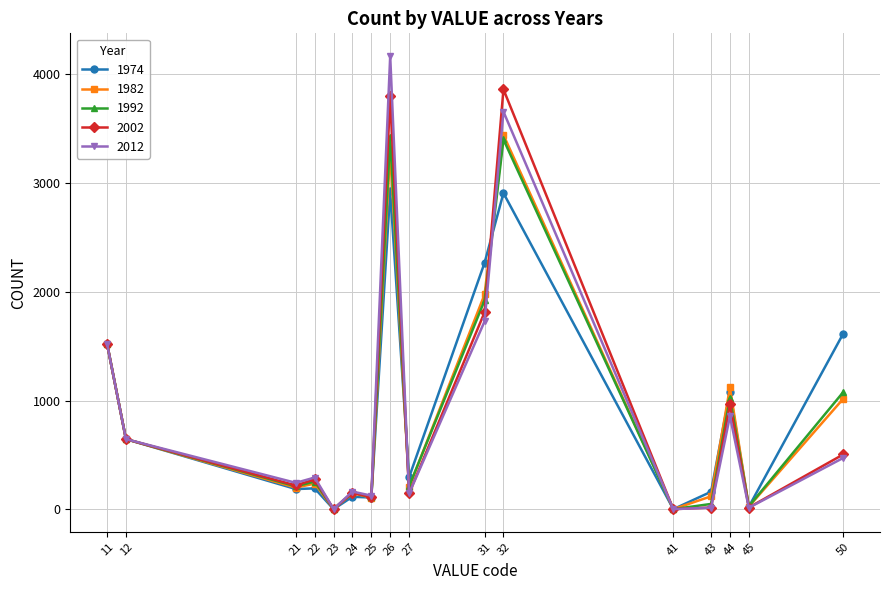

True or false: 2002 has more than 1 points higher than both neighbors.

True